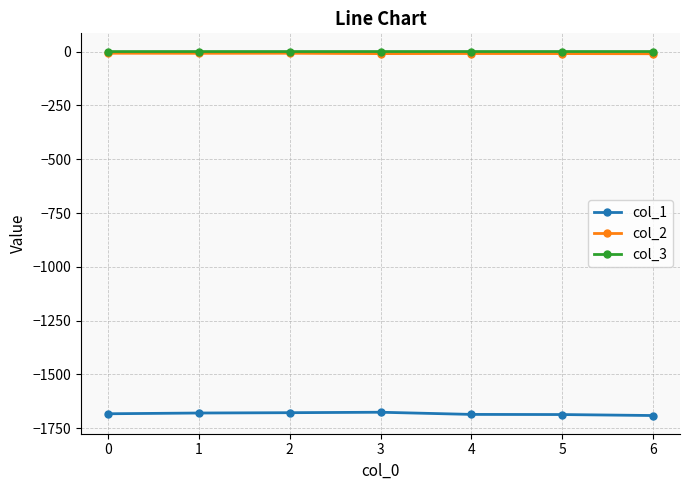

What is the minimum value shown in the chart?

-1690.6